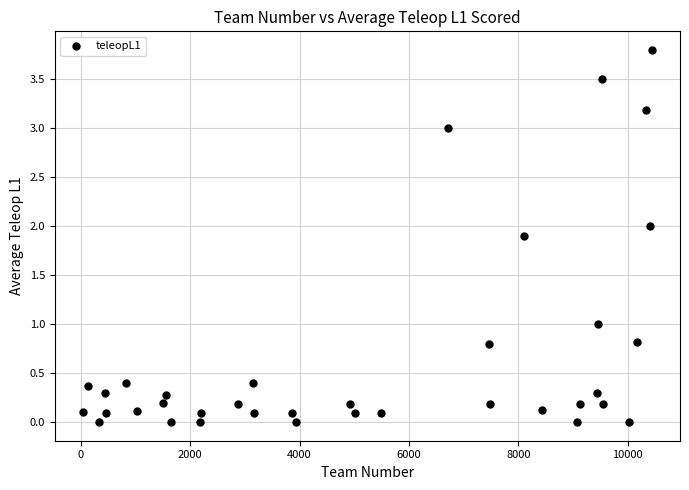

What is the range of Y values (max minus min)?

3.8